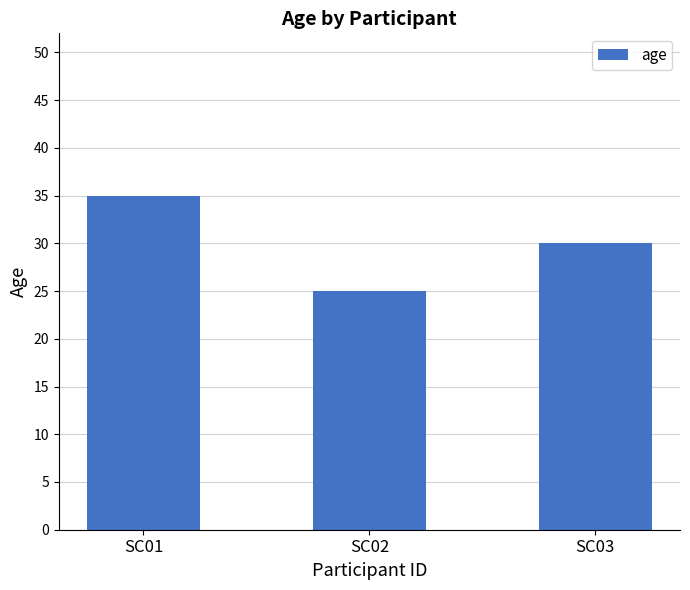

How many data points are less than 30?

1